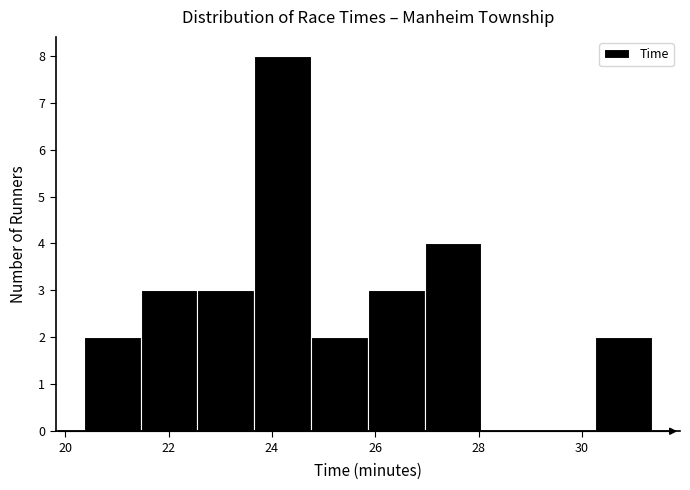

Reading left to right, list every bar in this chart as the range it spans on the x-axis followed by its height. Neither the bar edges nor the heights are printed on the chart, so give them approximately, as read against the axes.

20.4 to 21.4: 2
21.4 to 22.6: 3
22.6 to 23.6: 3
23.6 to 24.8: 8
24.8 to 25.8: 2
25.8 to 27.0: 3
27.0 to 28.0: 4
28.0 to 29.2: 0
29.2 to 30.2: 0
30.2 to 31.4: 2